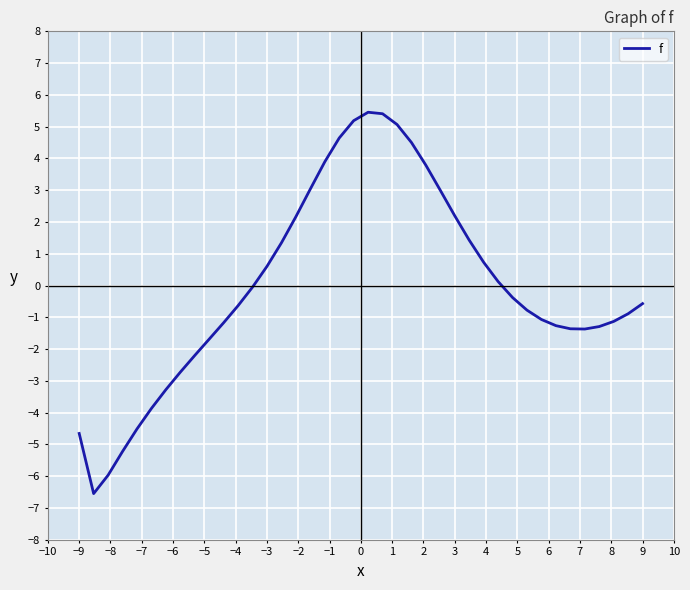

What is the greatest value displayed?

5.5